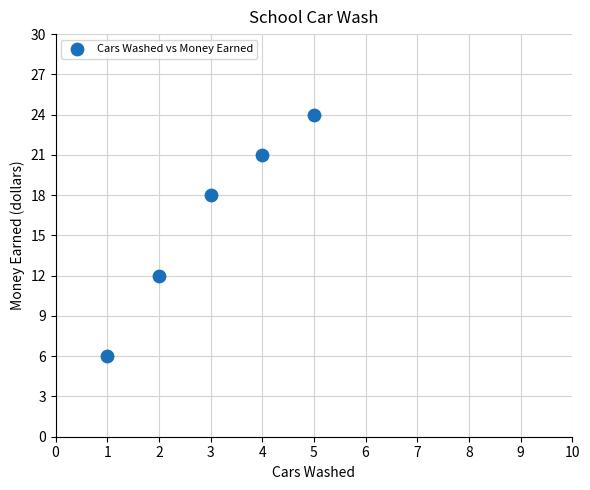

What is the range of X values (max minus min)?

4